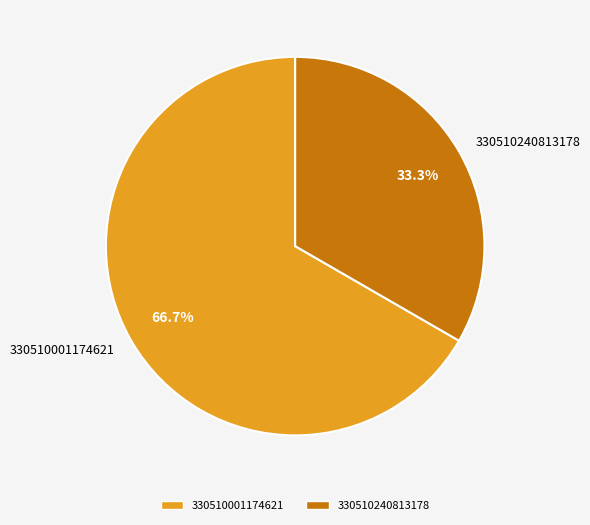

To the nearest percent, what is the average slice percentage?

50%